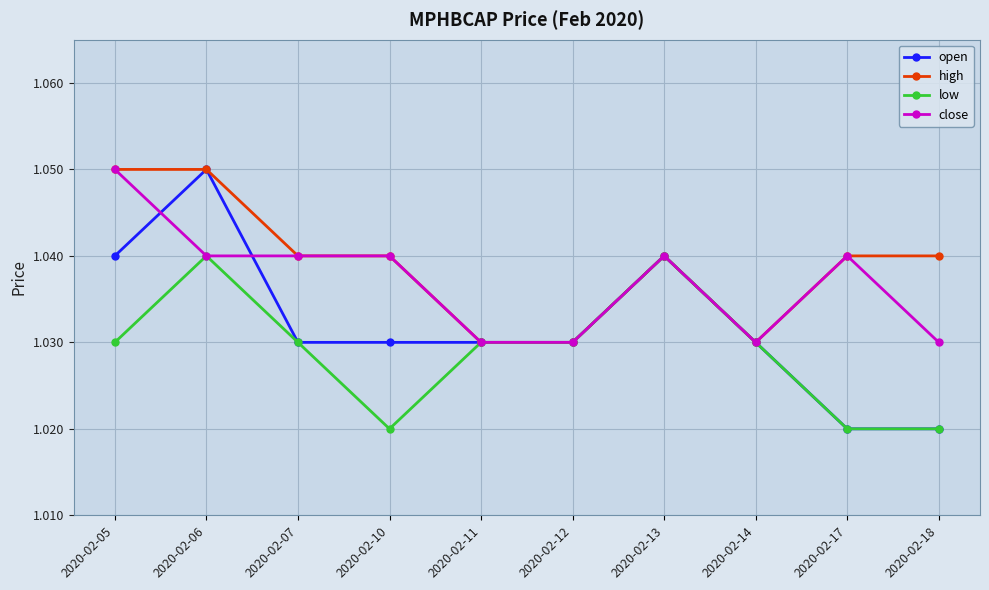

Count the close values in the range 1 to 2.

10